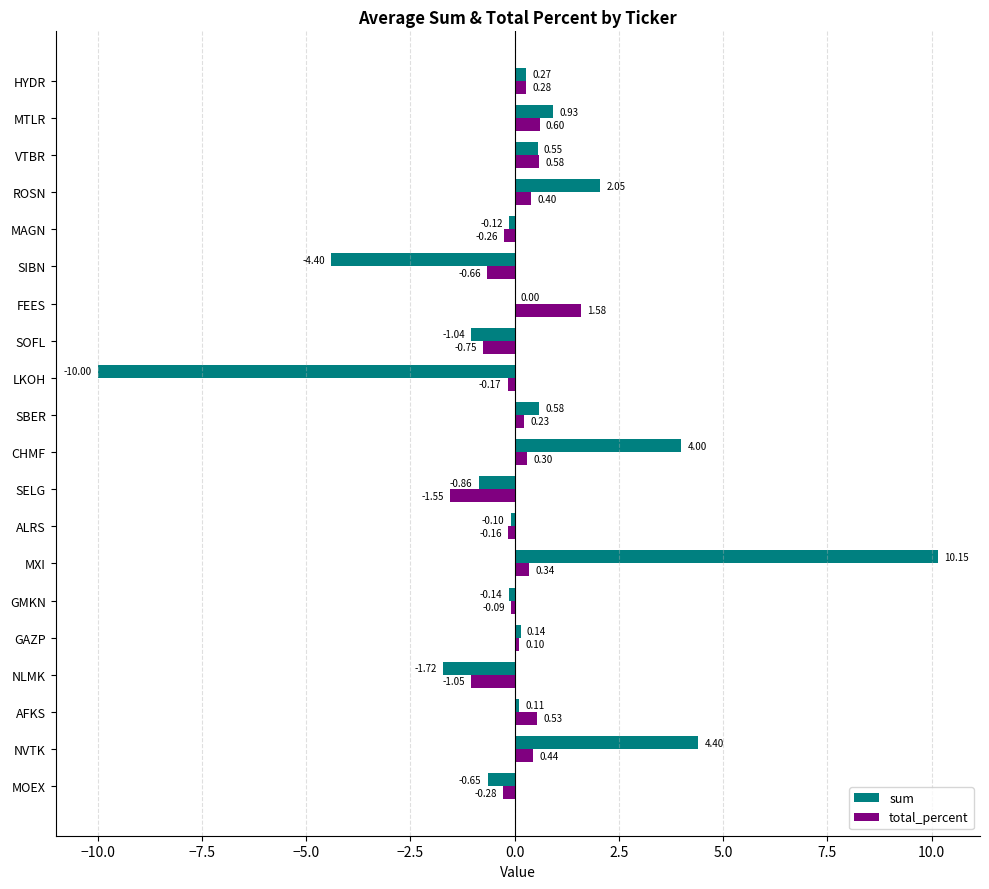

At which label is total_percent closest to 0?

GMKN